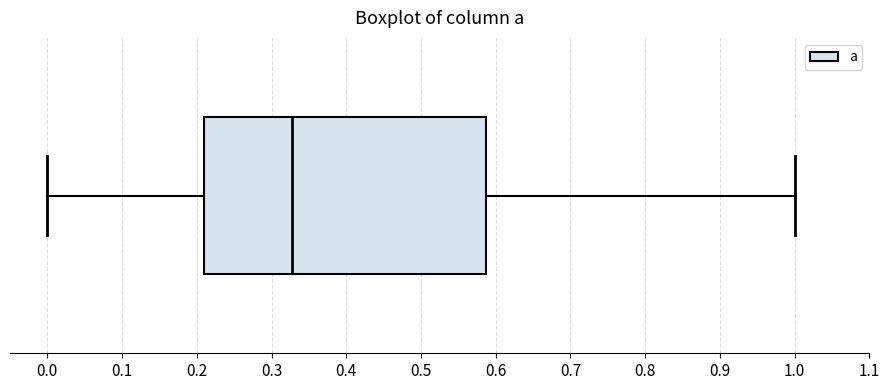

Transcribe this box plot: give where the median line is, the range the box spans, and where the two whiskers end, as read against the x-axis. The values are not printed on the chart, so give them approximately, as read against the axis.

median 0.33, box 0.21 to 0.59, whiskers 0.00 to 1.00